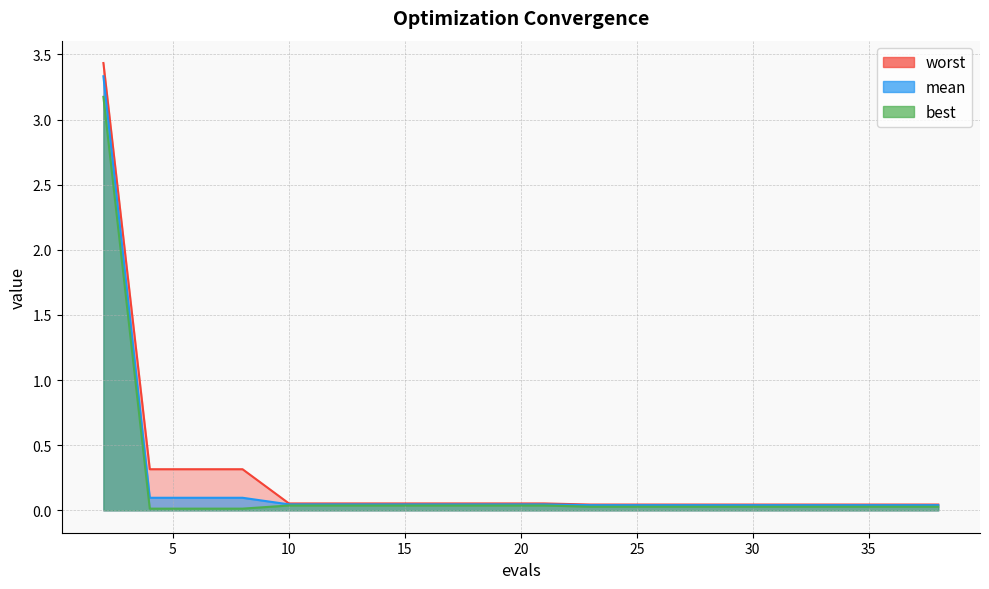

Reading left to right, list all the values displayed in this chart.

mean: 2=3.3	4=0.1	6=0.1	8=0.1	10=0.0	12=0.0	13=0.0	15=0.0	17=0.0	19=0.0	21=0.0	23=0.0	25=0.0	26=0.0	28=0.0	30=0.0	32=0.0	34=0.0	36=0.0	38=0.0
best: 2=3.2	4=0.0	6=0.0	8=0.0	10=0.0	12=0.0	13=0.0	15=0.0	17=0.0	19=0.0	21=0.0	23=0.0	25=0.0	26=0.0	28=0.0	30=0.0	32=0.0	34=0.0	36=0.0	38=0.0
worst: 2=3.4	4=0.3	6=0.3	8=0.3	10=0.1	12=0.1	13=0.1	15=0.1	17=0.1	19=0.1	21=0.1	23=0.0	25=0.0	26=0.0	28=0.0	30=0.0	32=0.0	34=0.0	36=0.0	38=0.0